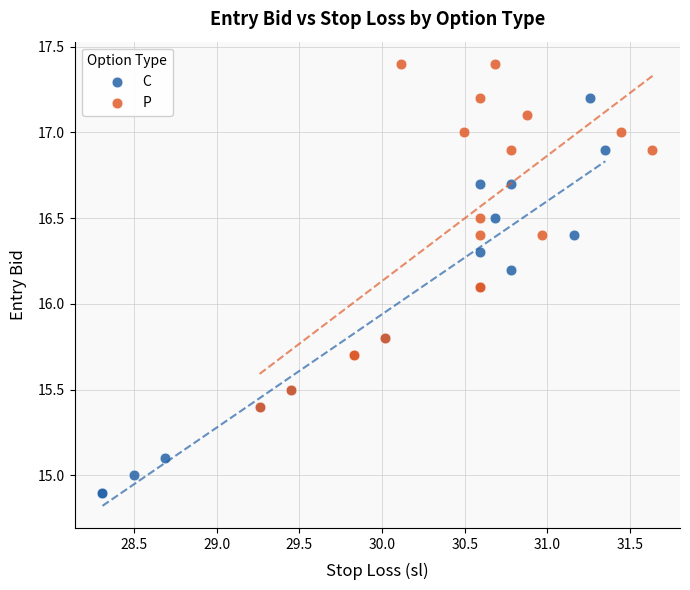

Which series contains the highest Y value?

P